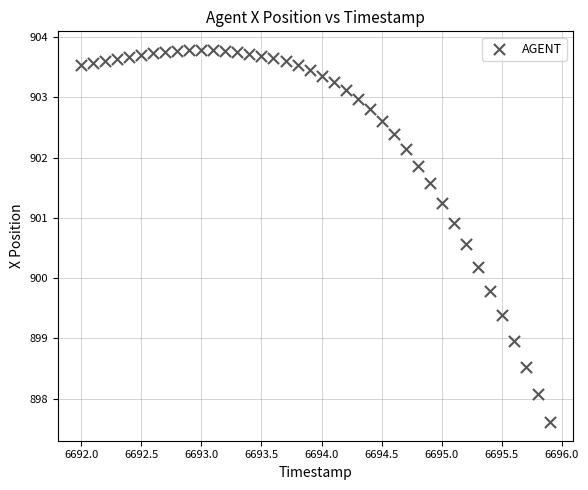

What is the range of Y values (max minus min)?

6.2